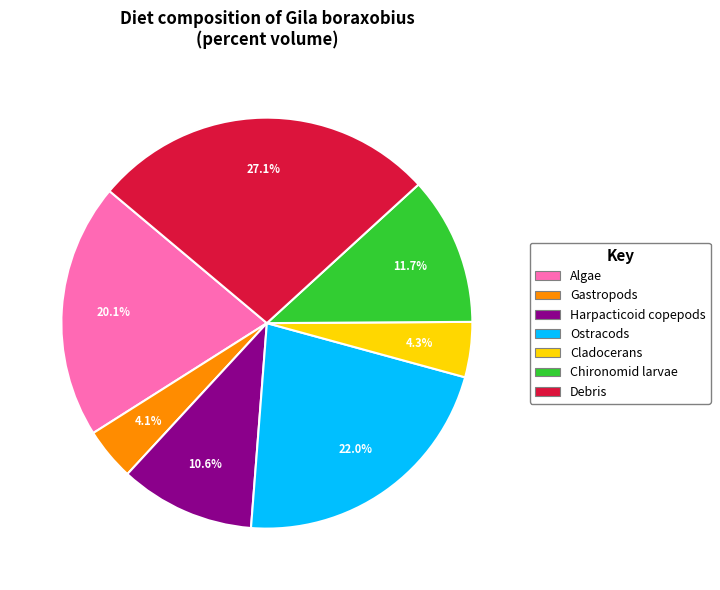

Do Cladocerans and Ostracods together represent more than half of the pie?

No